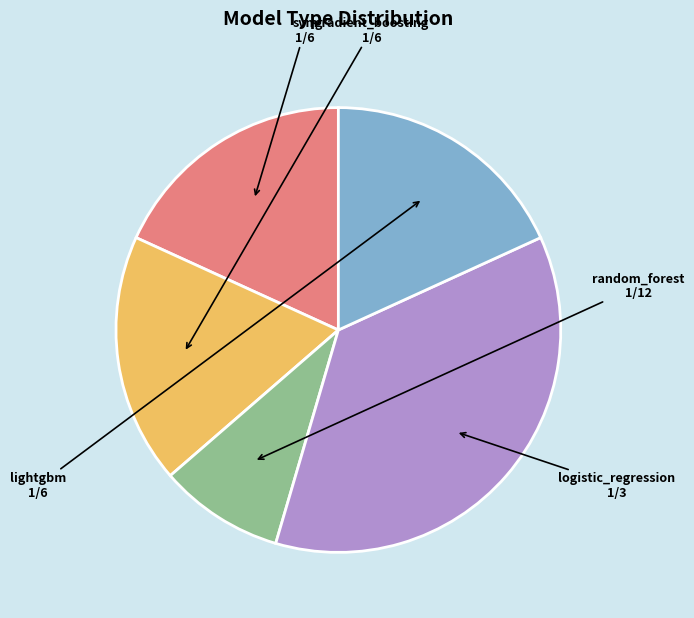

Which category has the biggest portion of the pie?

logistic_regression